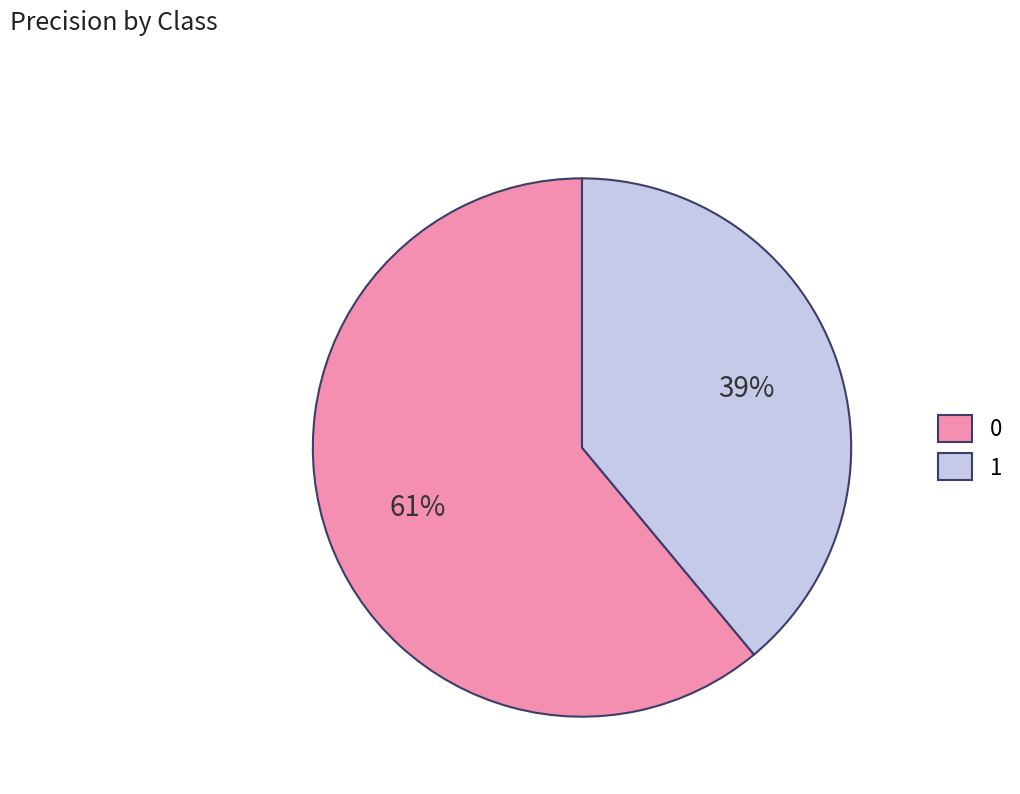

Combined, do 1 and 0 account for over 50%?

Yes